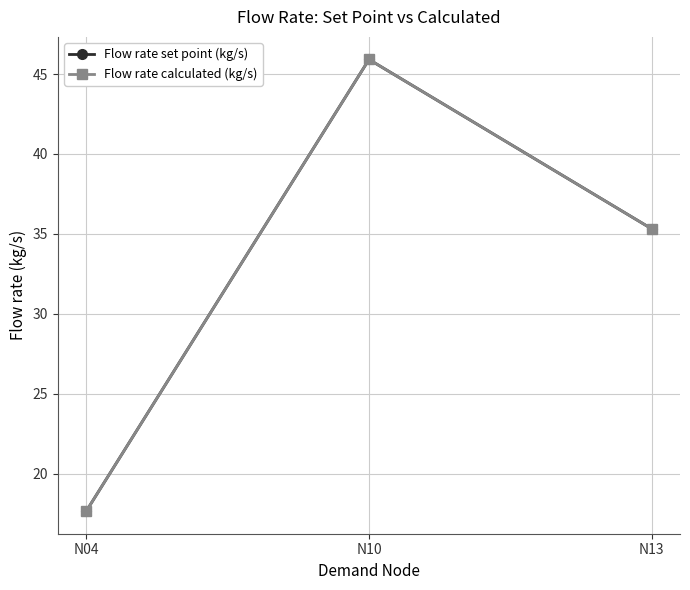

Reading right to left, transcribe all the data shown in this chart.

Flow rate set point (kg/s): N13=35.3	N10=45.9	N04=17.7
Flow rate calculated (kg/s): N13=35.3	N10=45.9	N04=17.7